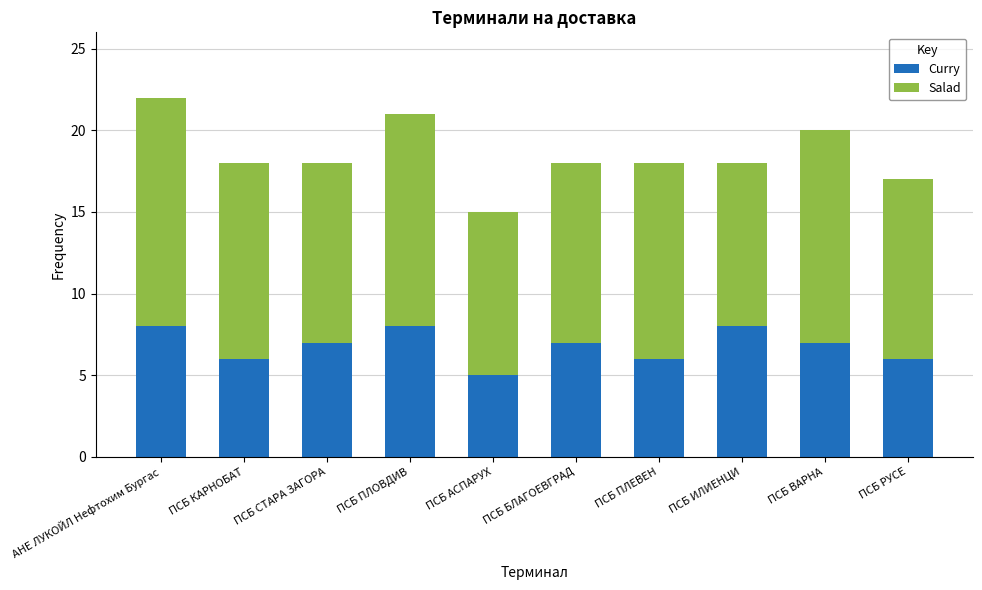

The Curry series shows 3 at ПСБ РУСЕ. True or false?

False